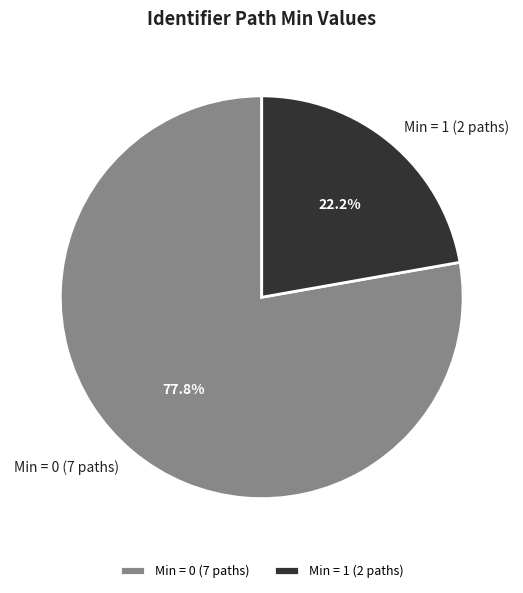

Is there any slice that represents more than half of the pie?

Yes